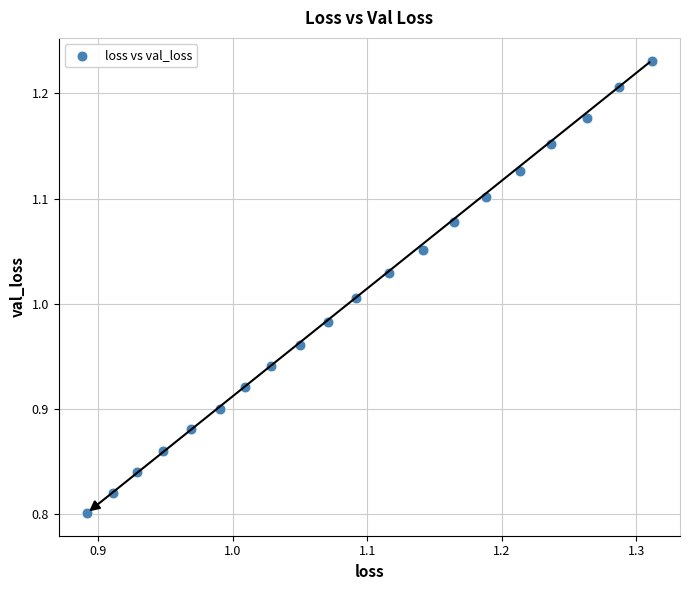

What is the range of Y values (max minus min)?

0.4